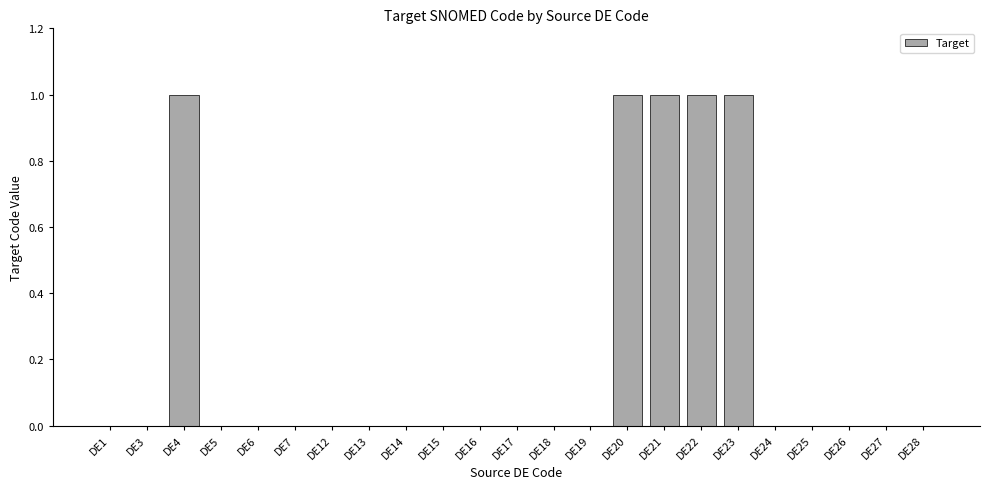

True or false: the data shows 0.0 at DE14.

True